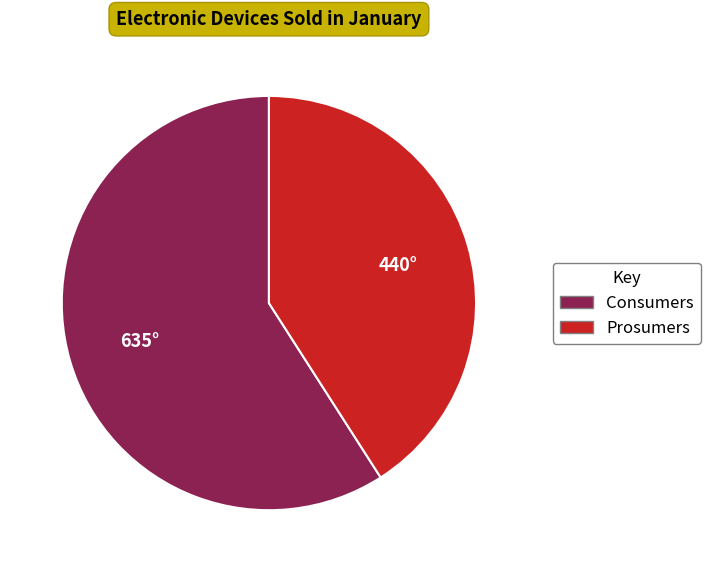

Is there any slice that represents more than half of the pie?

Yes